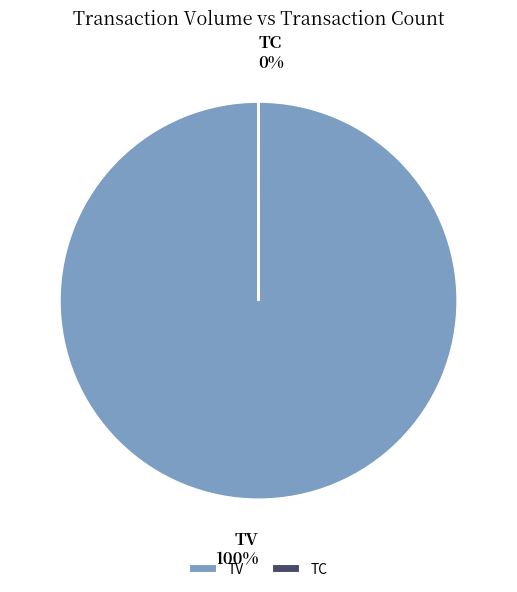

What is the largest slice in the pie chart?

TV